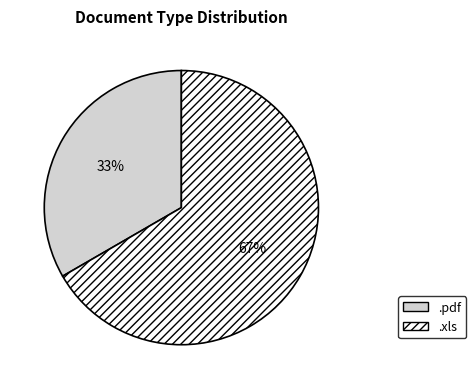

True or false: .pdf accounts for 33% of the total.

True